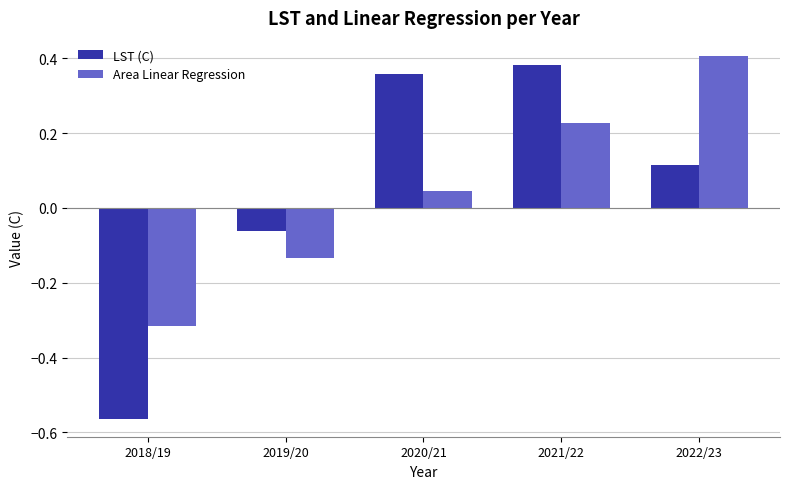

What is the label of the 2nd bar from the left?

2019/20